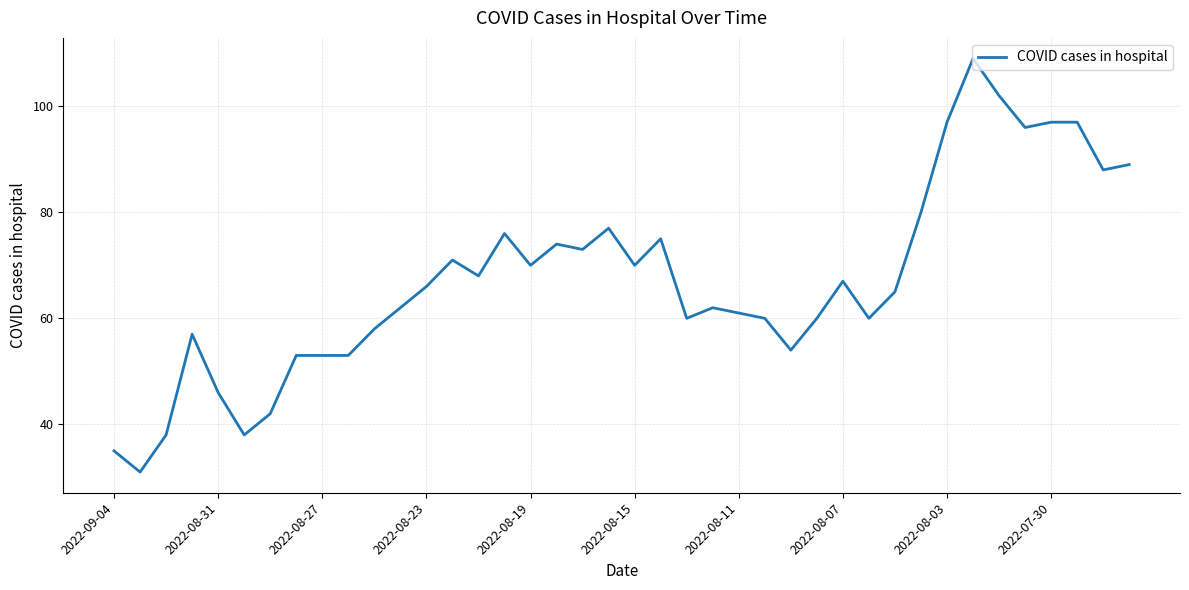

What is the difference between the maximum and minimum values?

78